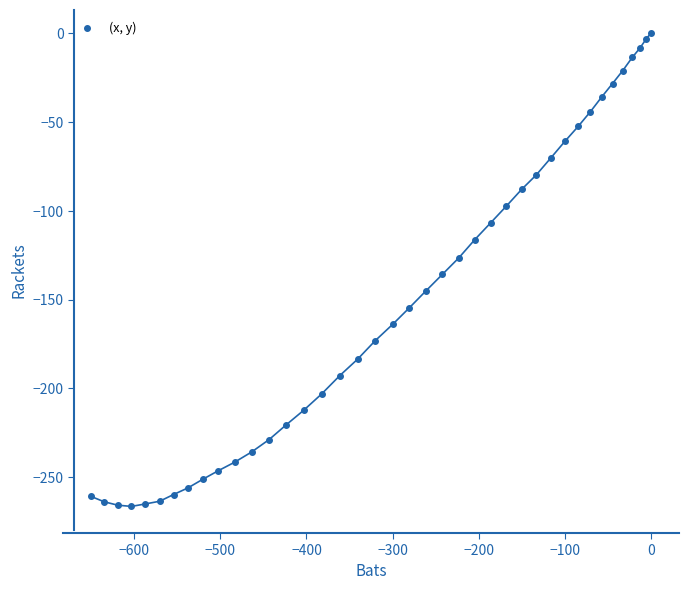

What is the range of Y values (max minus min)?

266.6